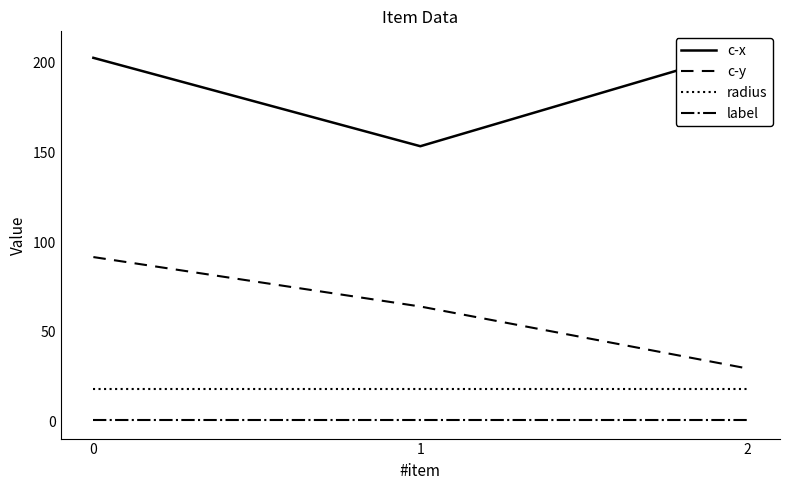

Which category has the highest value across all series?

2